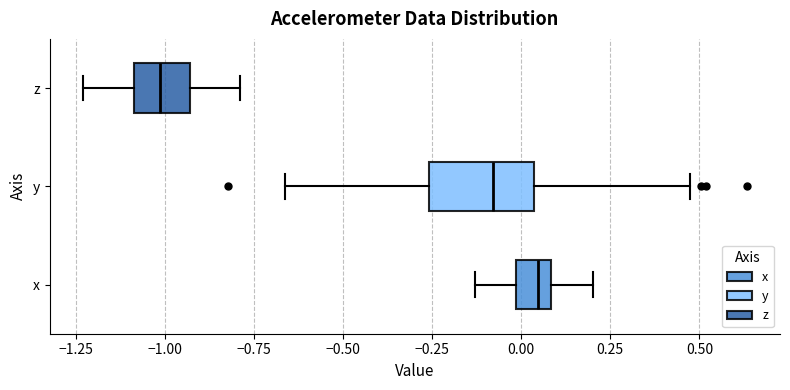

Reading bottom to top, read every box against the x-axis: the position of its median line, the range the box covers, and the ends of its whiskers. The values are not printed on the chart, so give them approximately, as read against the axis.

x: median 0.05, box 0.00 to 0.10, whiskers -0.15 to 0.20
y: median -0.10, box -0.25 to 0.05, whiskers -0.65 to 0.45
z: median -1.00, box -1.10 to -0.95, whiskers -1.25 to -0.80